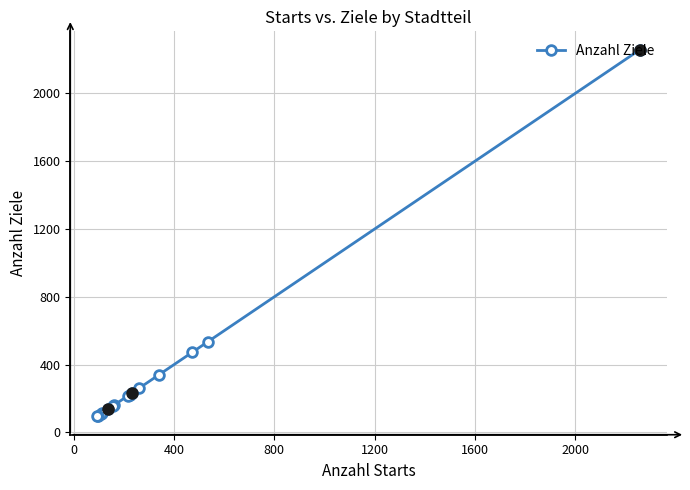

What is the difference between the second highest and minimum values?

439